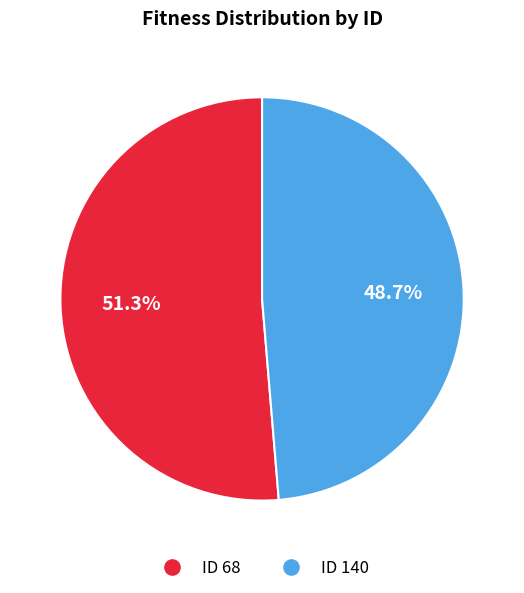

Is there any slice that represents more than half of the pie?

Yes